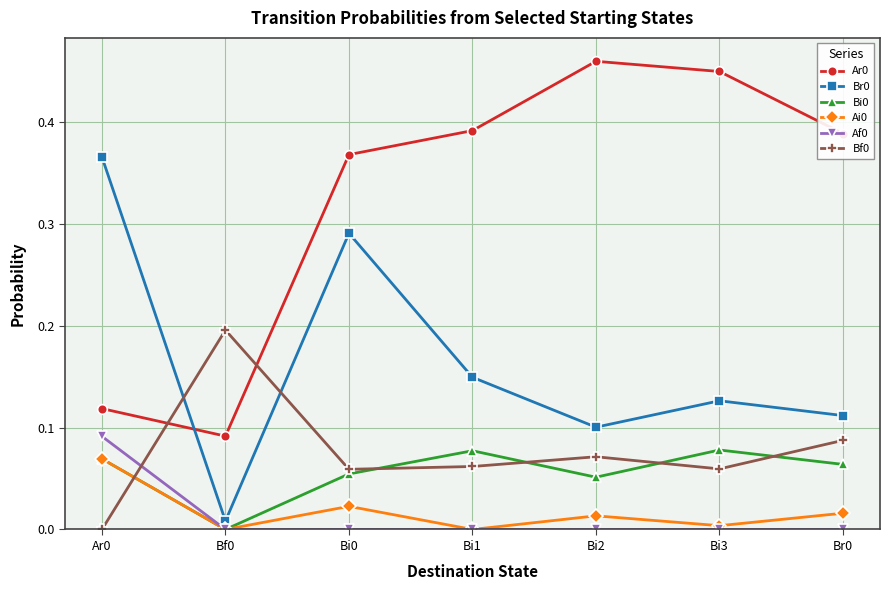

How many Af0 values are between 0 and 1?

7